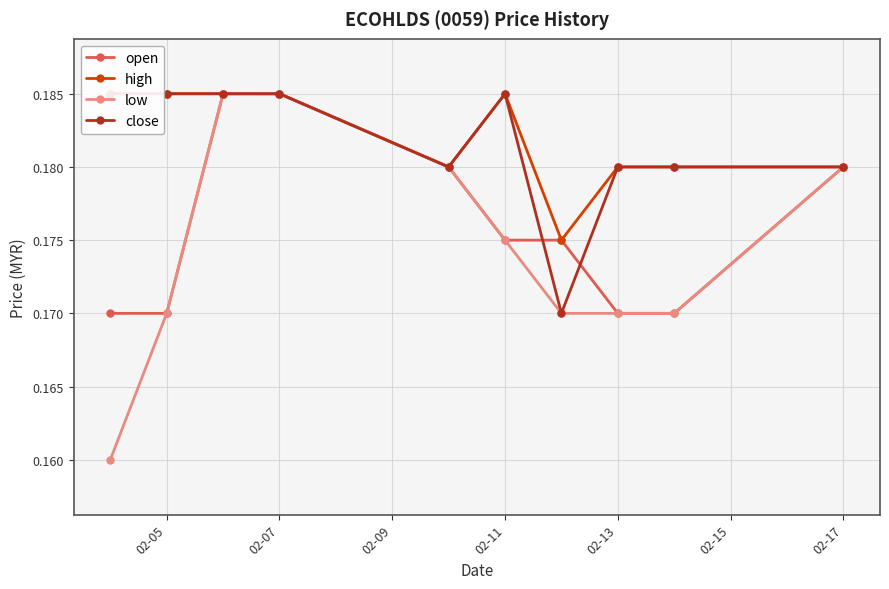

Is it true that open equals 0.1 at 02-11?

False